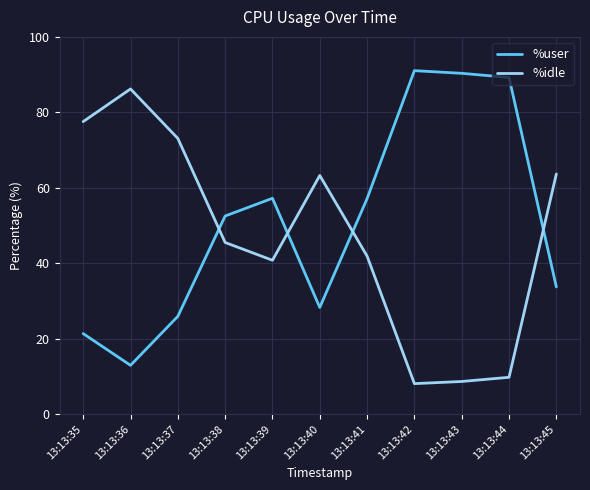

What is the total value across all series at 13:13:37?

99.0